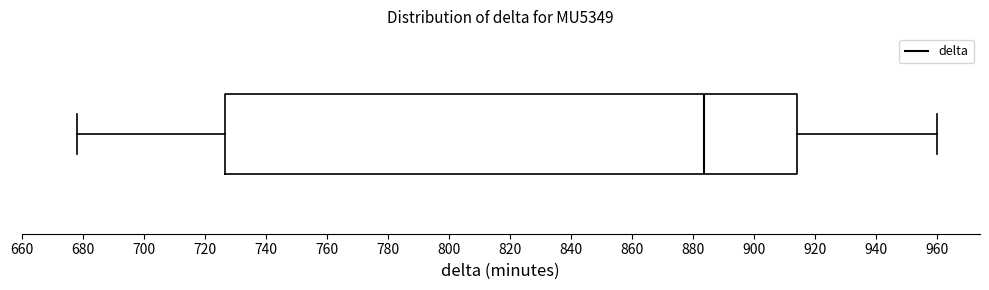

Transcribe this box plot: give where the median line is, the range the box spans, and where the two whiskers end, as read against the x-axis. The values are not printed on the chart, so give them approximately, as read against the axis.

median 884, box 726 to 914, whiskers 678 to 960